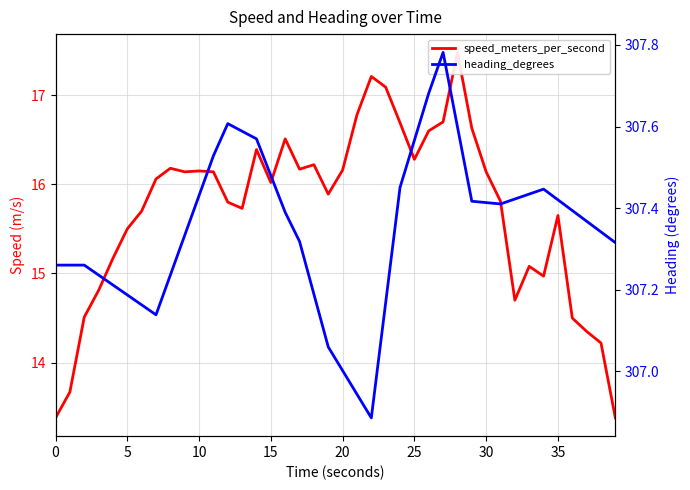

Is this an area chart (filled region under the line)?

No